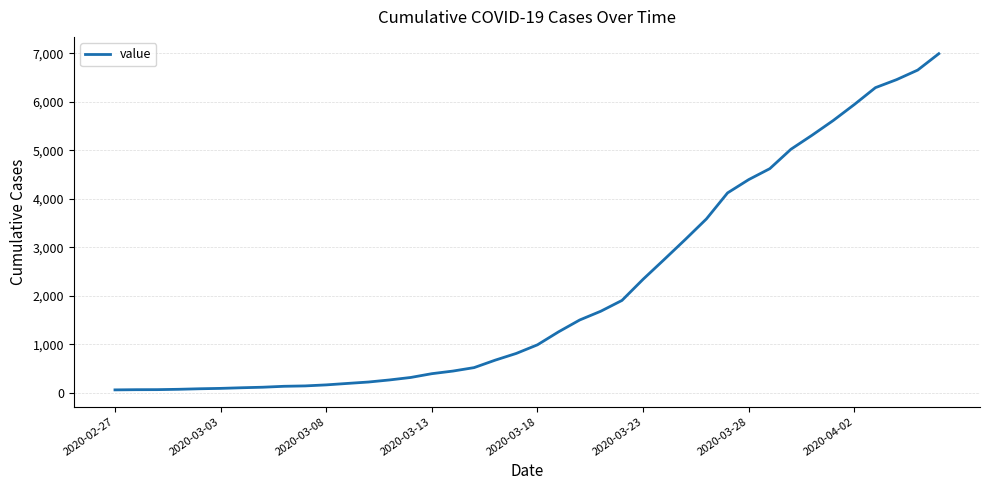

What is the difference between the maximum and minimum values?

6931